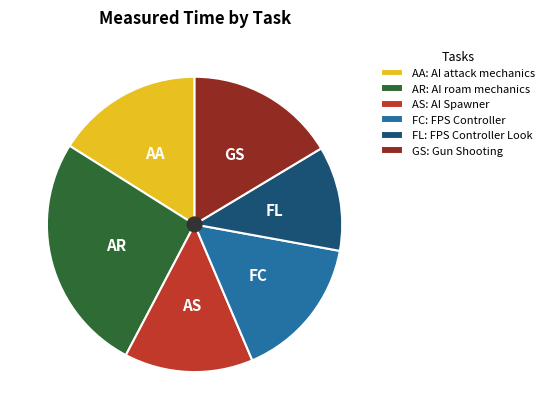

Which category has the biggest portion of the pie?

AR: AI roam mechanics